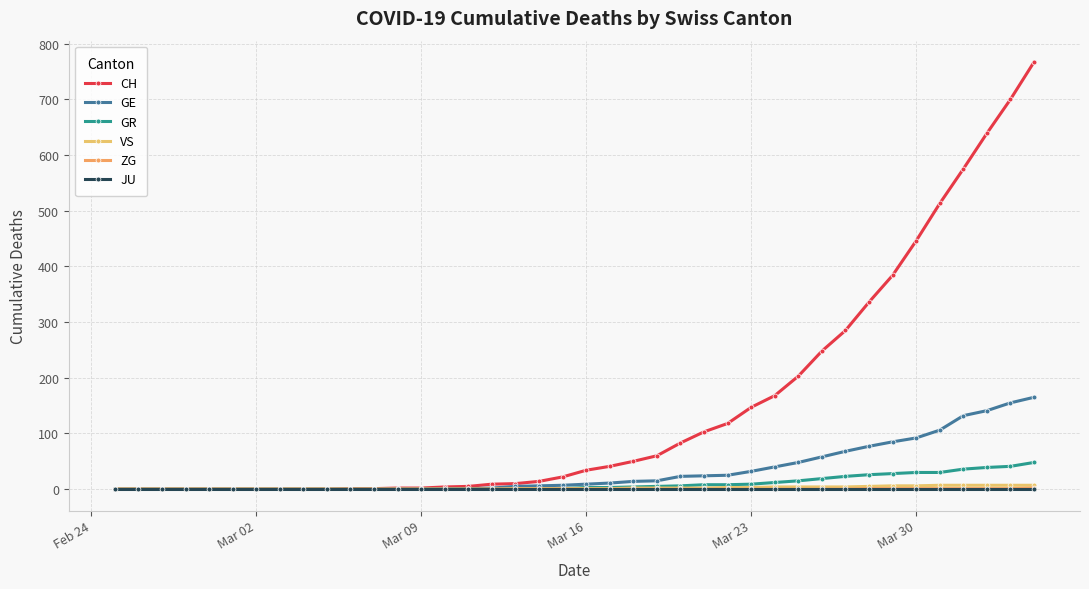

True or false: ZG has more than 0 points higher than both neighbors.

False